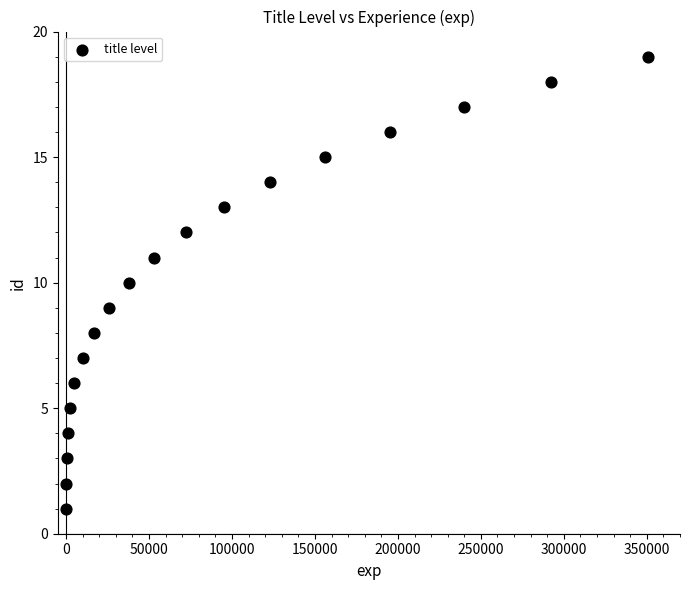

What is the range of X values (max minus min)?

351000